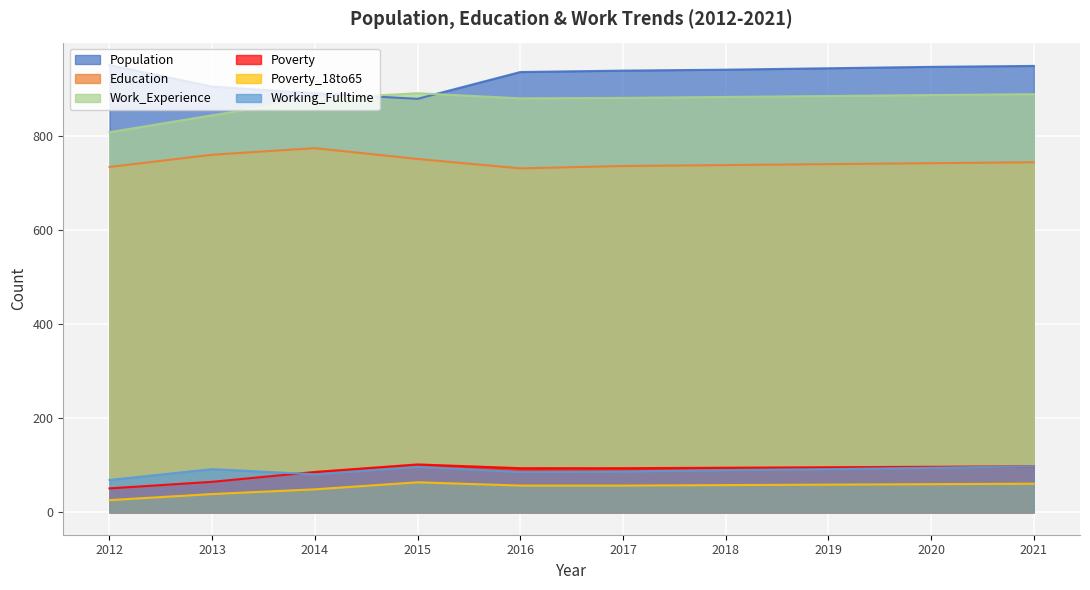

At which category is the sum across all series the highest?

2021